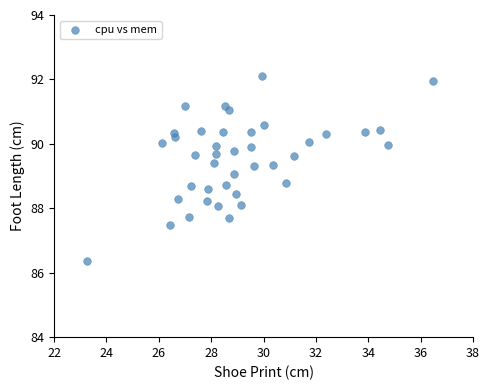

What is the range of Y values (max minus min)?

5.7